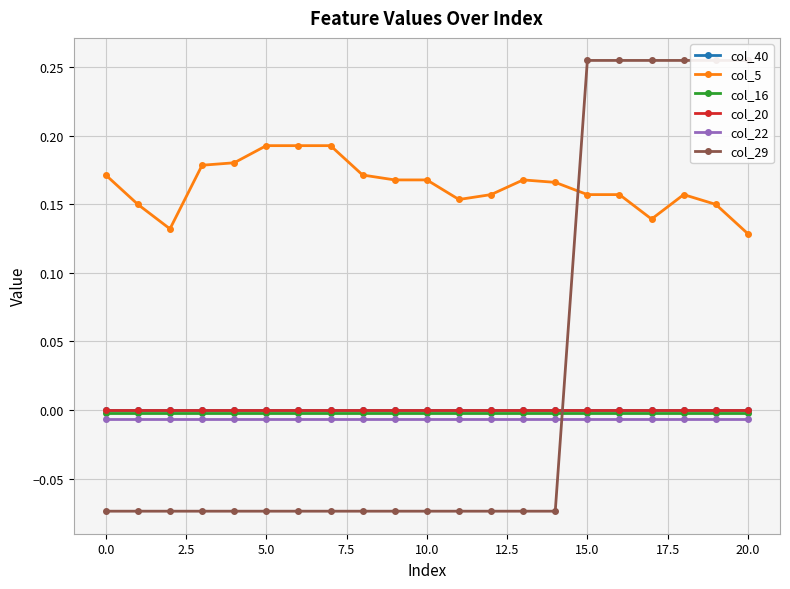

Count the number of data series in this chart.

6